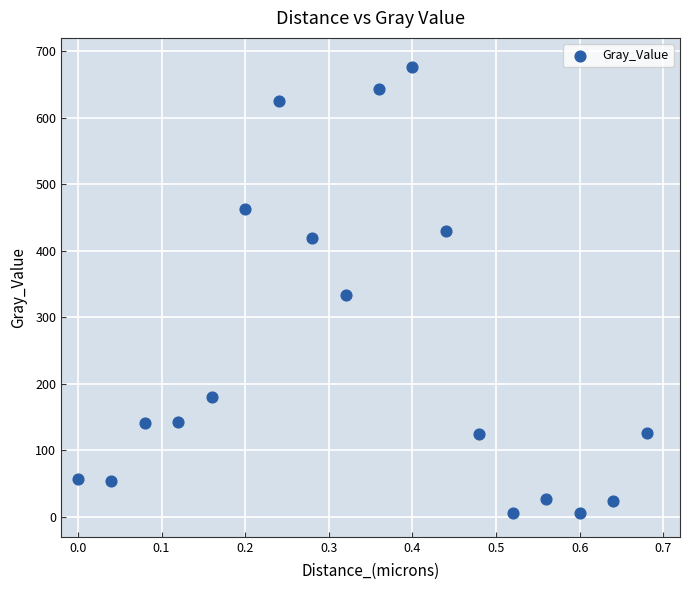

What is the range of X values (max minus min)?

0.7